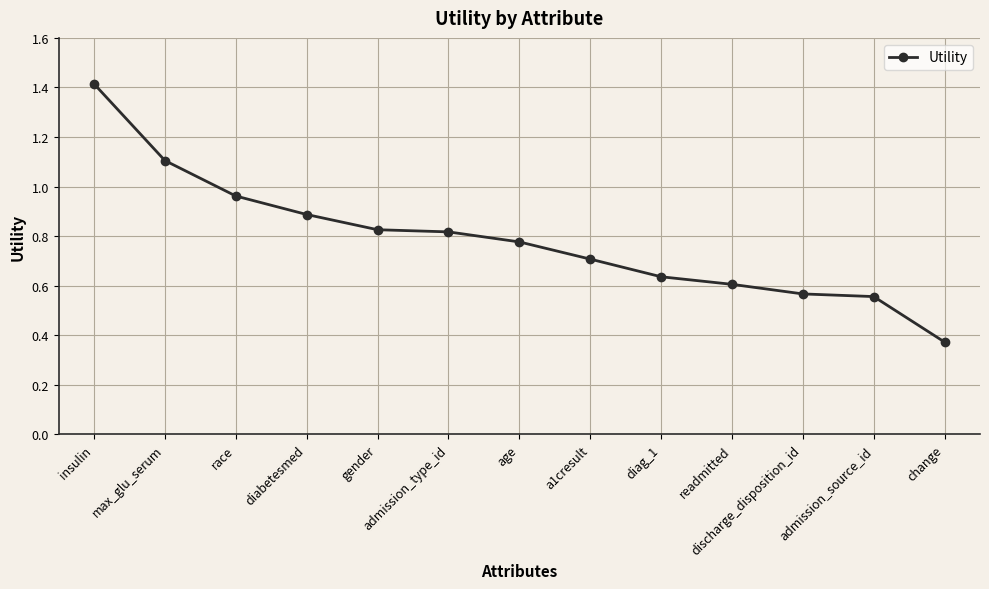

Between gender and max_glu_serum, which is larger?

max_glu_serum